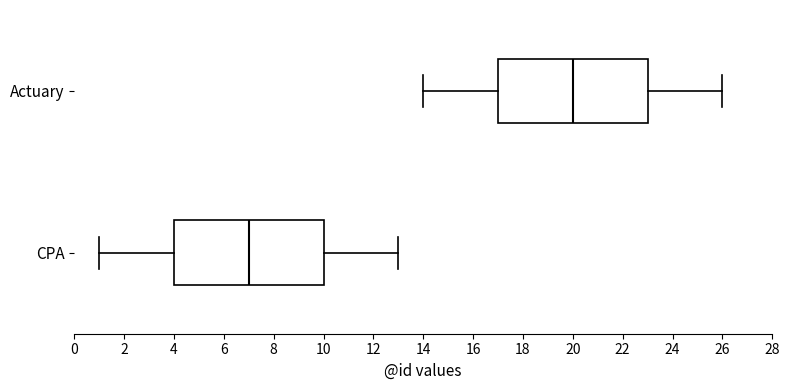

Which box has the furthest to the right median line?

Actuary